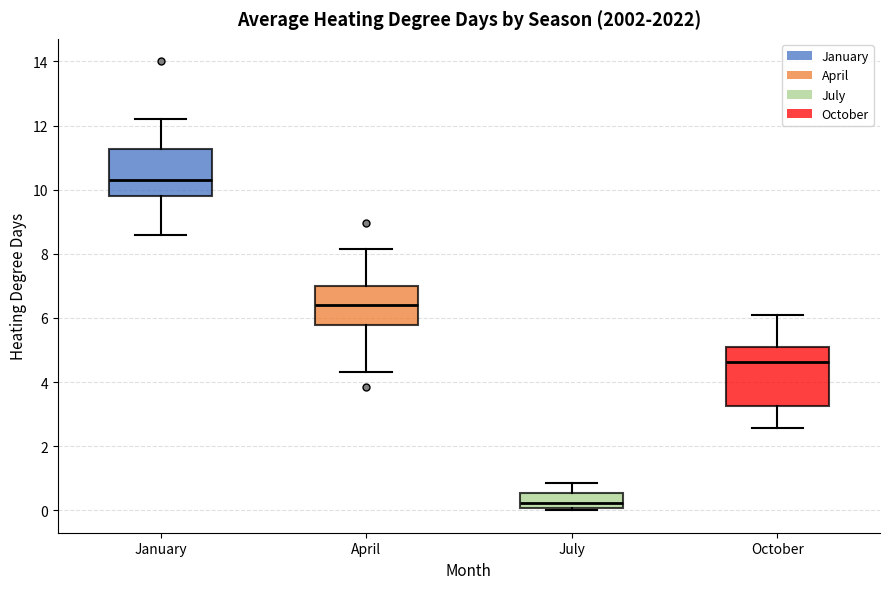

Where is the lower edge of the box for July on the y-axis? The values are not printed on the chart, so give them approximately, as read against the axis.

0.0